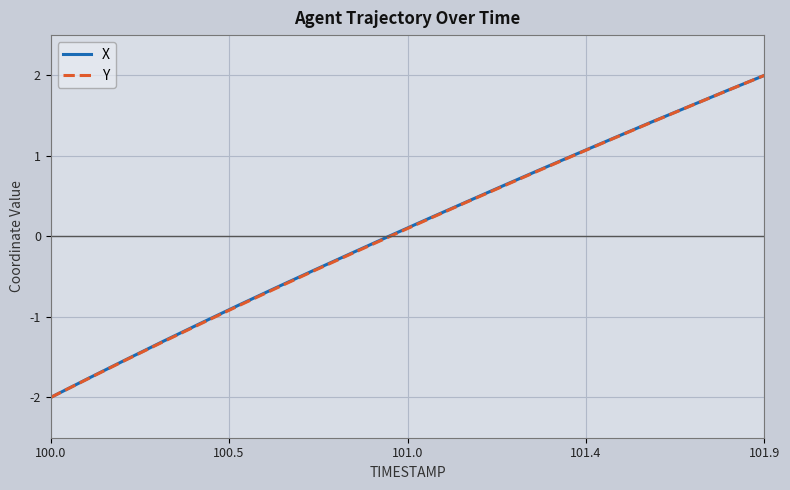

True or false: X has more than 1 points higher than both neighbors.

False